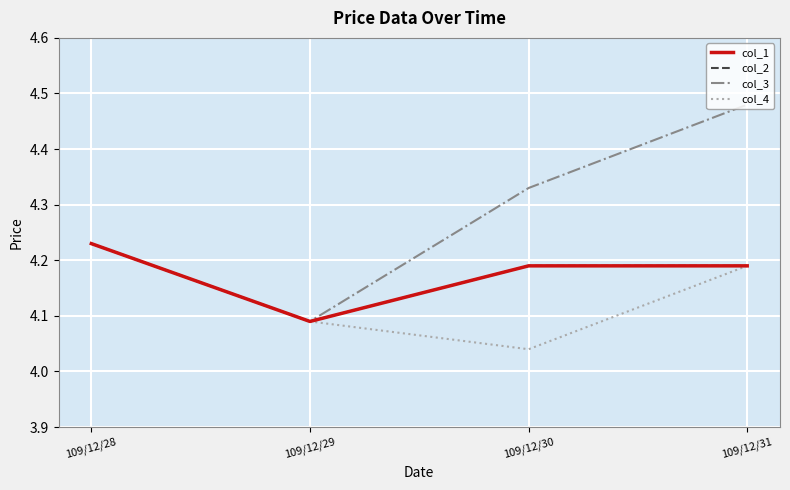

Where is col_3 nearest to the value 4?

109/12/29